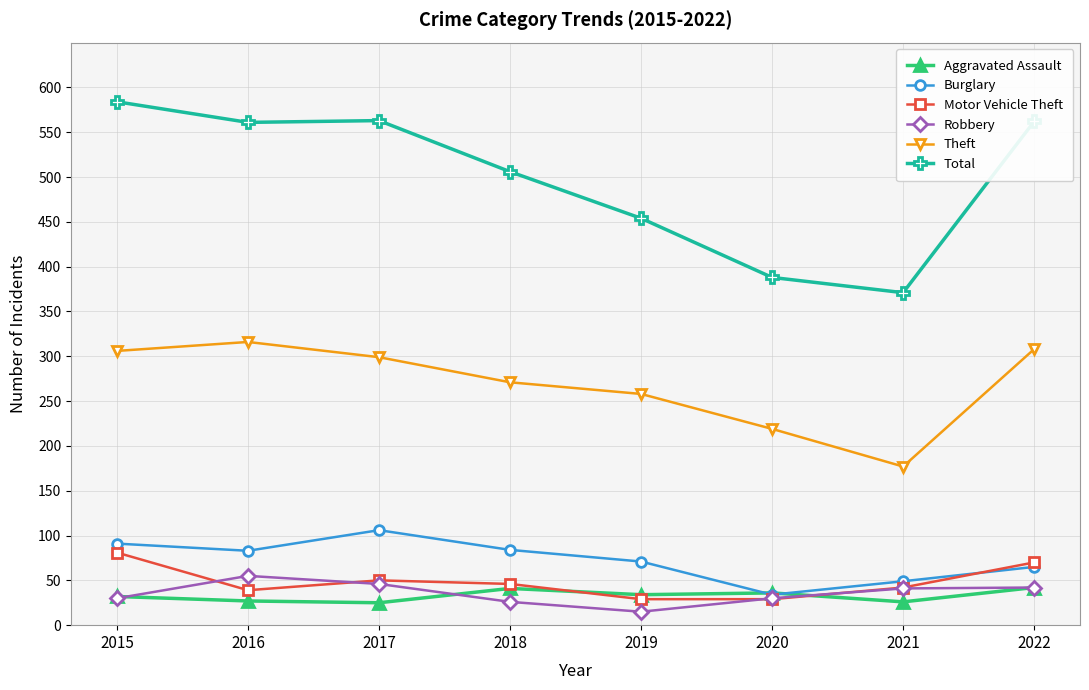

What is the value of the Total point at the 8th from the left?

562